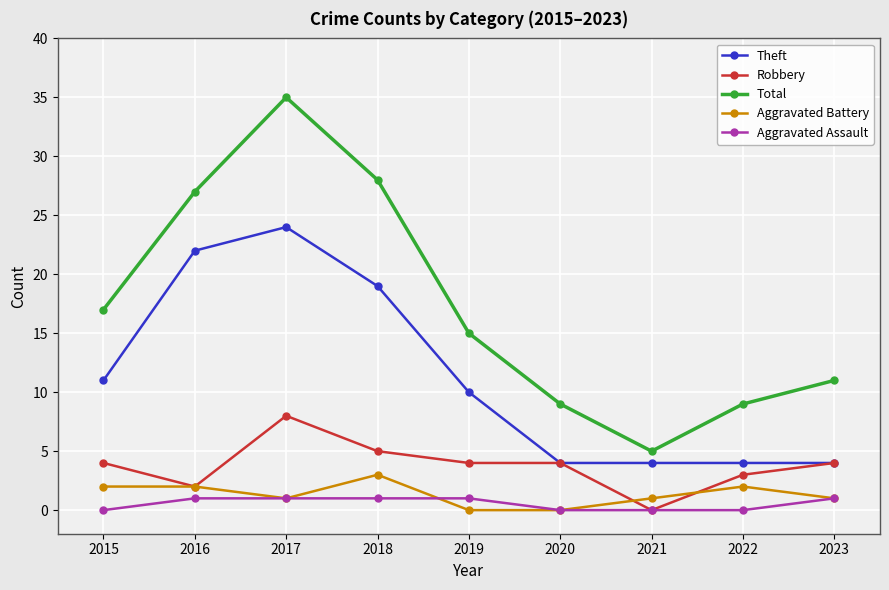

At how many categories does at least one series exceed 12?

5